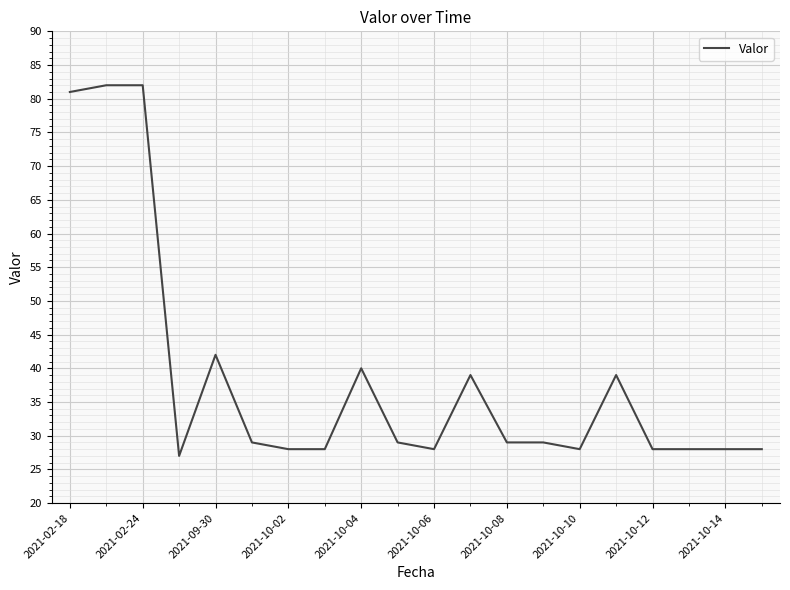

What is the difference between the maximum and minimum values?

55